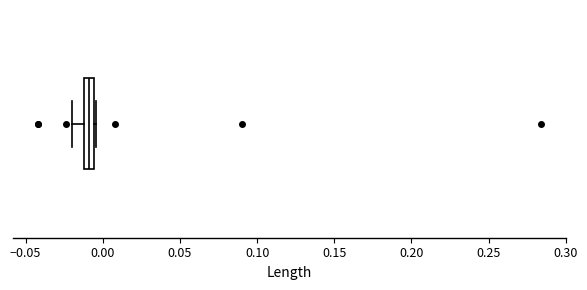

Where is the left edge of the box on the x-axis? The values are not printed on the chart, so give them approximately, as read against the axis.

-0.010